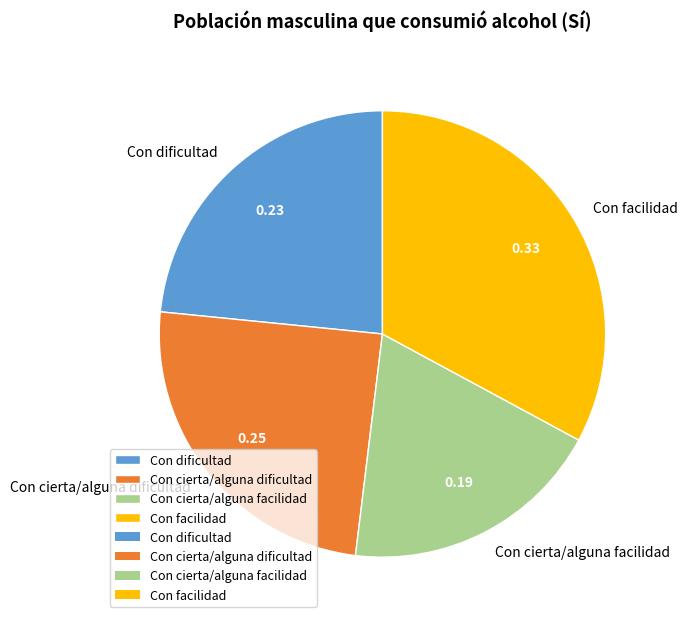

Does Con facilidad account for over 50% of the chart?

No